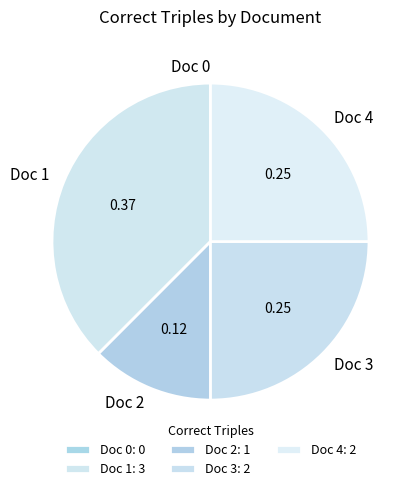

Does Doc 3 account for over 50% of the chart?

No